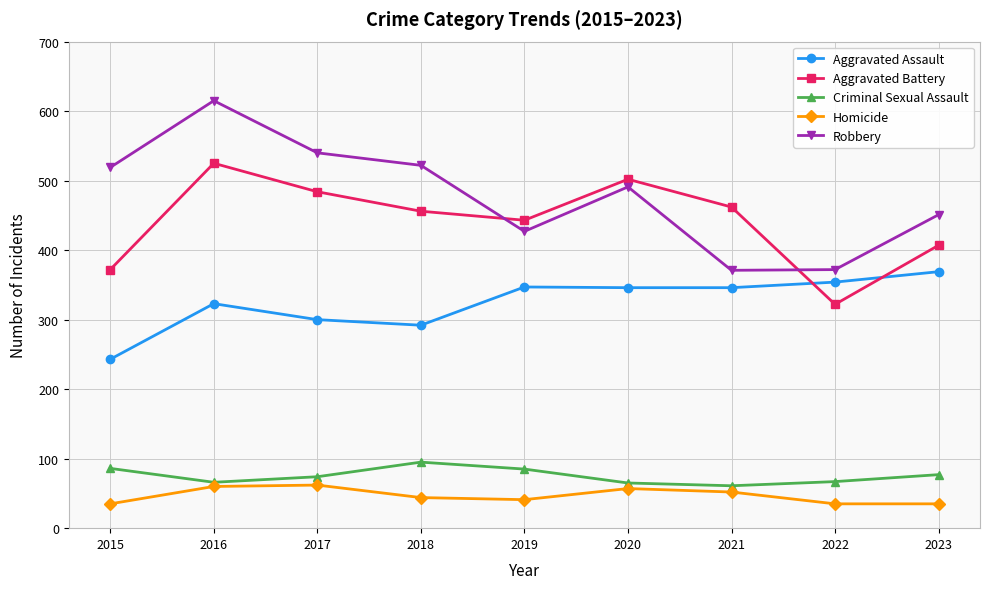

Is this an area chart (filled region under the line)?

No